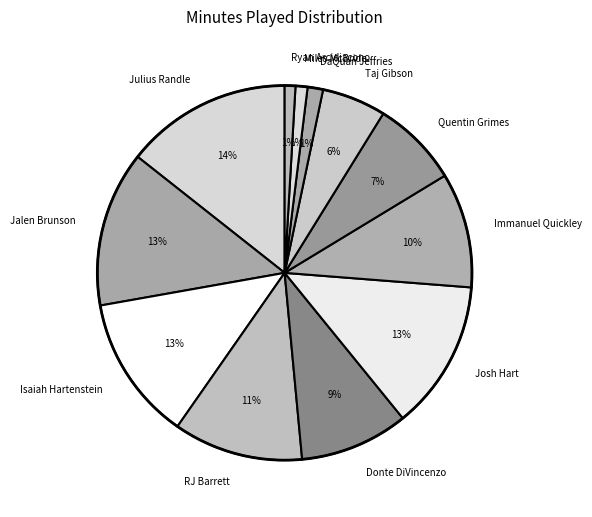

To the nearest percent, what is the average slice percentage?

8%